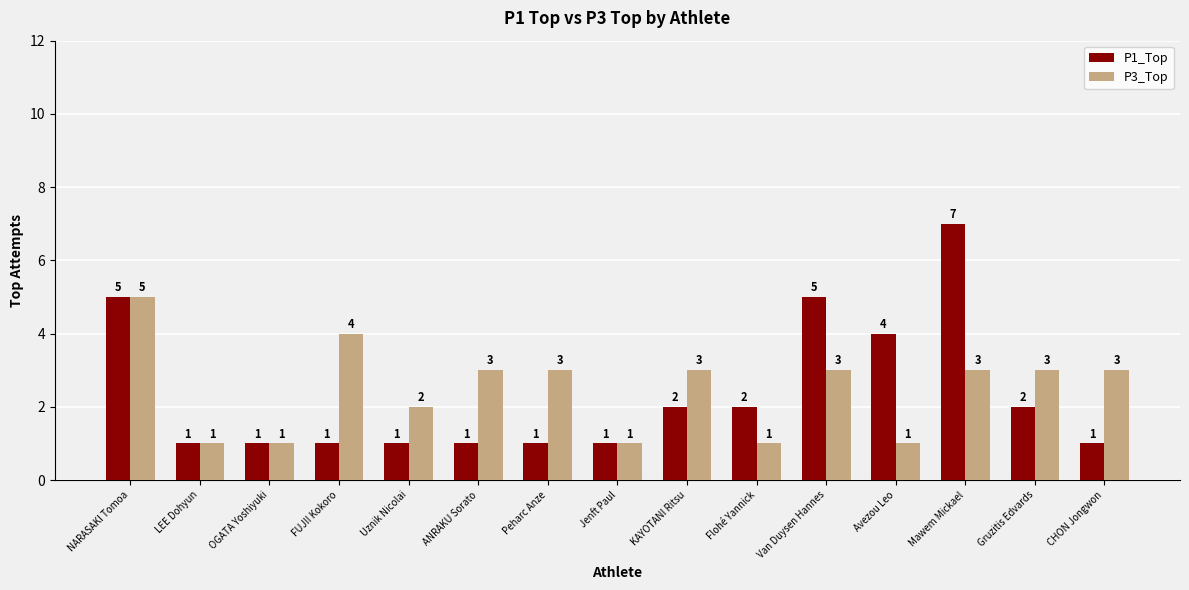

How many bars are there in total?

30